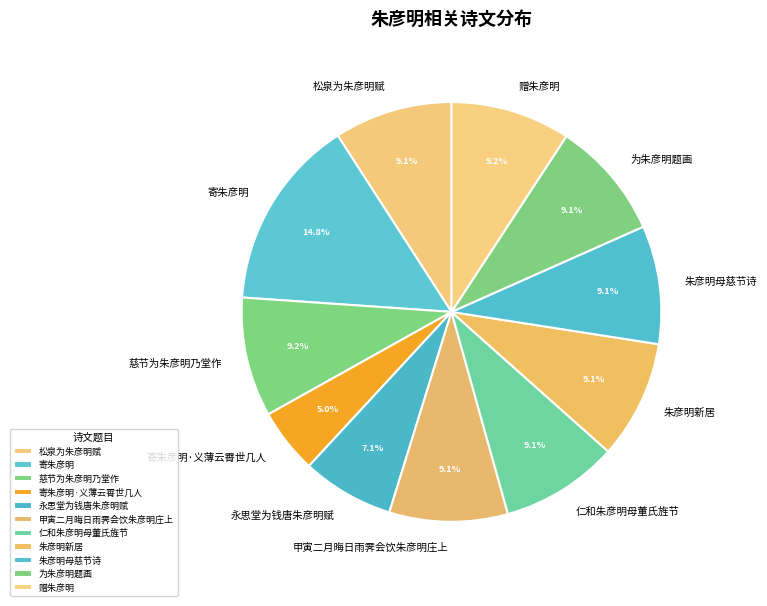

Count the number of slices in the pie.

11